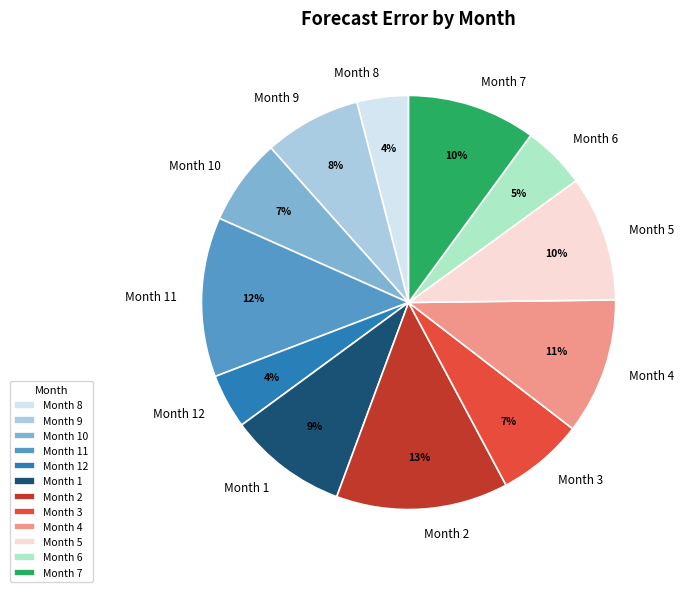

Does any single category account for the majority?

No